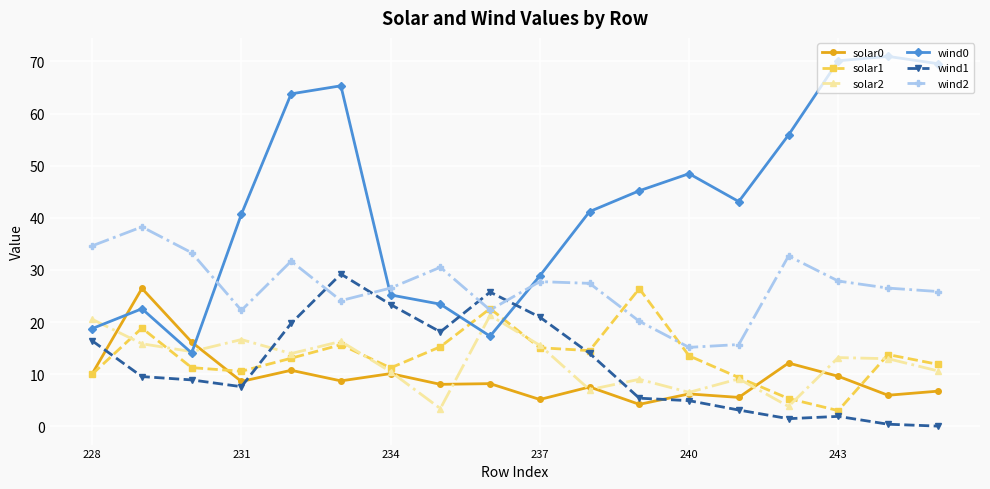

True or false: wind0 has more than 0 interior local peaks.

True